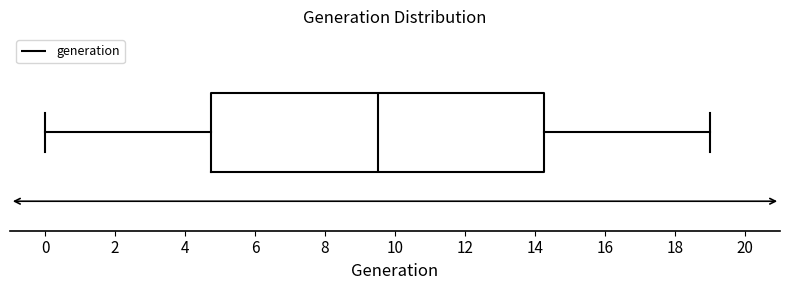

Transcribe this box plot: give where the median line is, the range the box spans, and where the two whiskers end, as read against the x-axis. The values are not printed on the chart, so give them approximately, as read against the axis.

median 9.6, box 4.8 to 14.2, whiskers 0.0 to 19.0